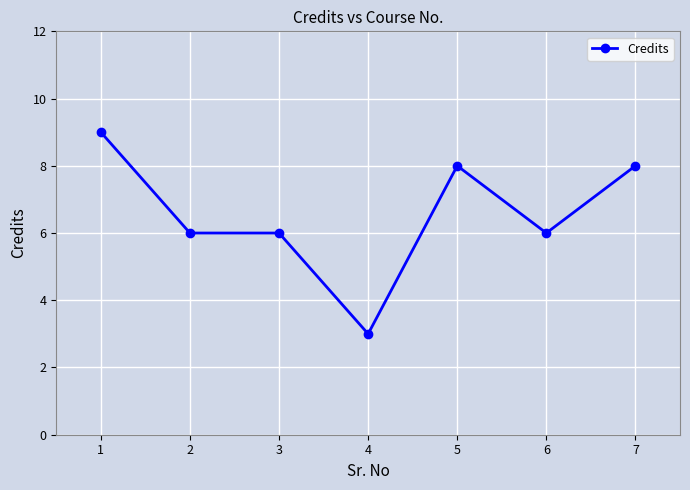

The chart shows a value of 8 at 7. True or false?

True